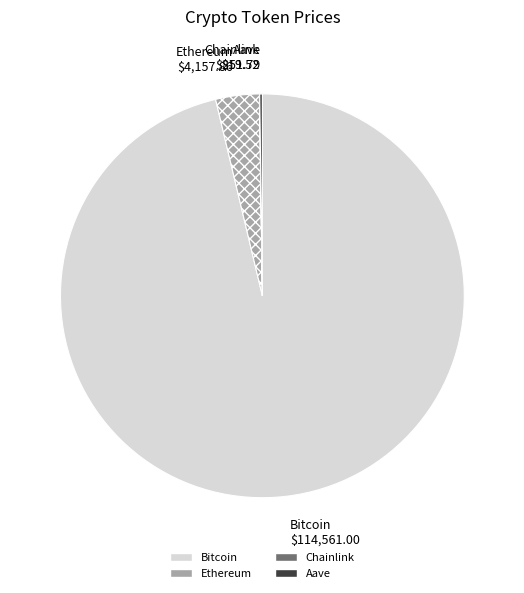

What is the largest slice in the pie chart?

Bitcoin